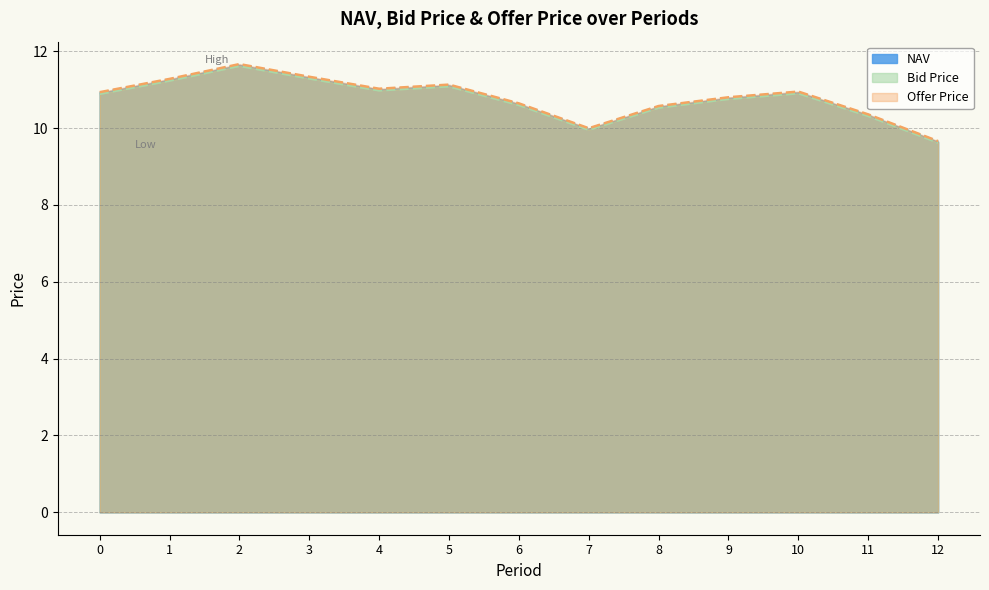

List the series in order of their overall mean, lowest first.

Bid Price, NAV, Offer Price